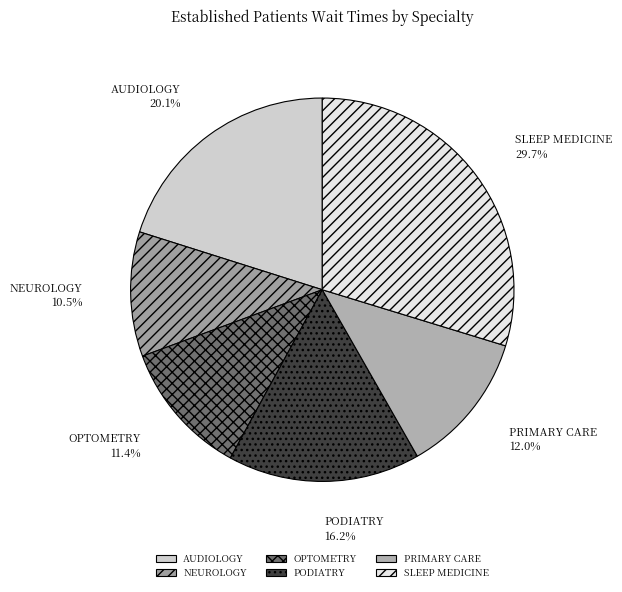

How much of the chart is everything except OPTOMETRY?

88.6%